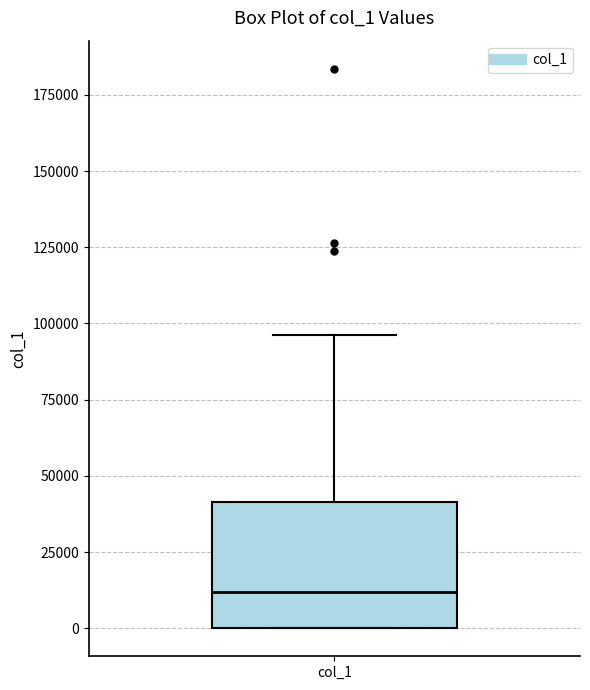

Transcribe this box plot: give where the median line is, the range the box spans, and where the two whiskers end, as read against the y-axis. The values are not printed on the chart, so give them approximately, as read against the axis.

median 10000, box 0 to 40000, whiskers 0 to 95000